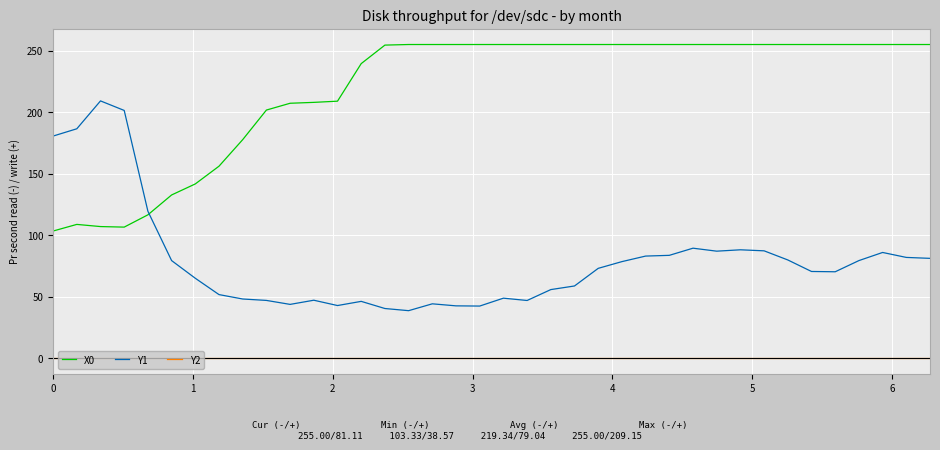

List the series in order of their peak value, lowest first.

Y2, Y1, X0